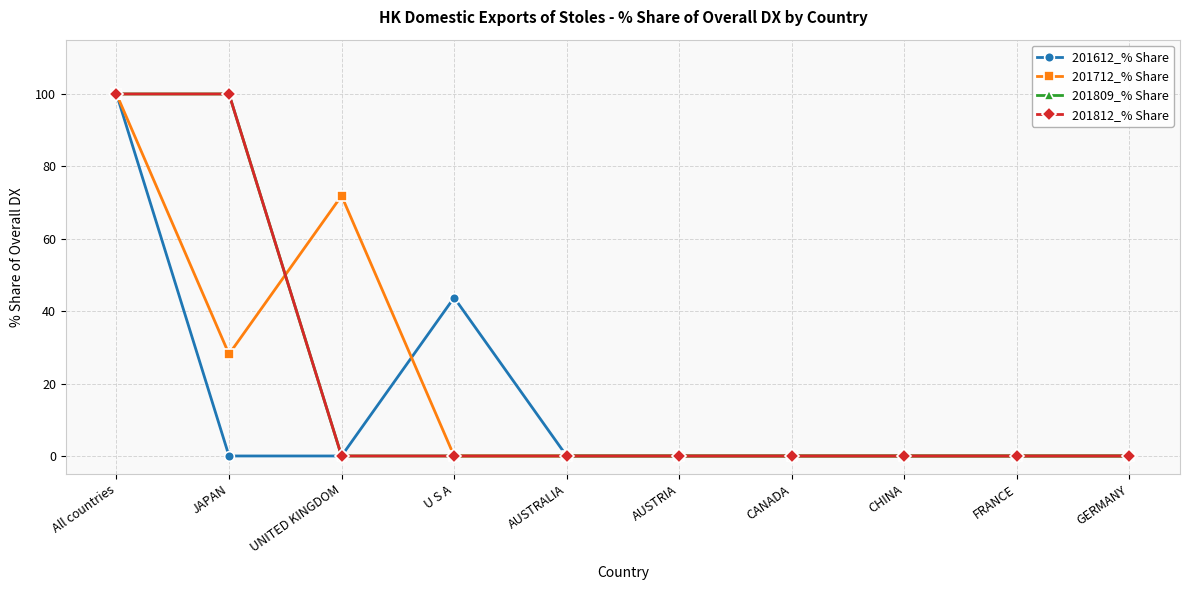

Is the value of 201712_% Share at UNITED KINGDOM greater than the value of 201809_% Share at GERMANY?

Yes